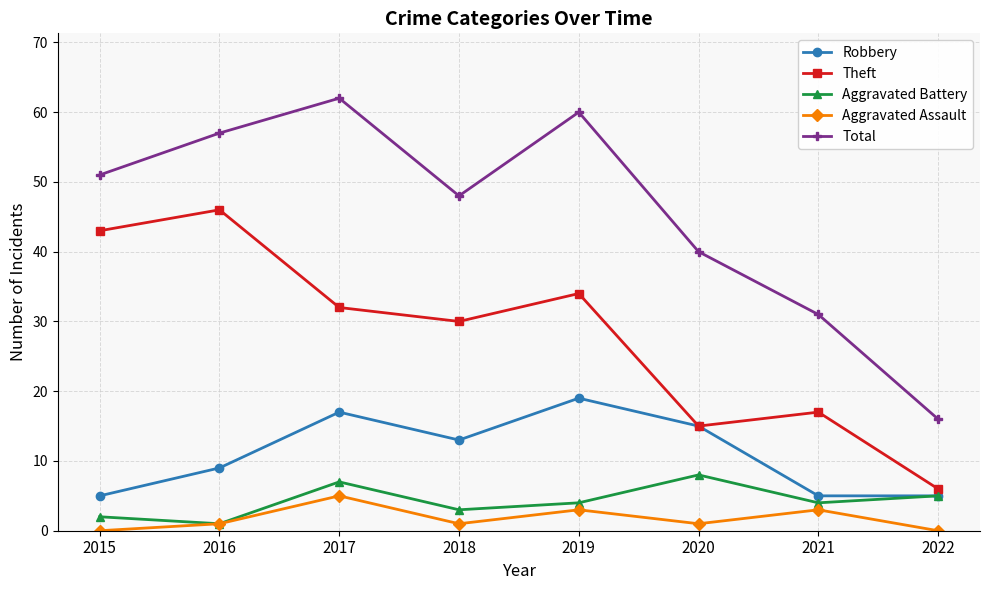

In Robbery, how many points are higher than both neighbors (excluding endpoints)?

2